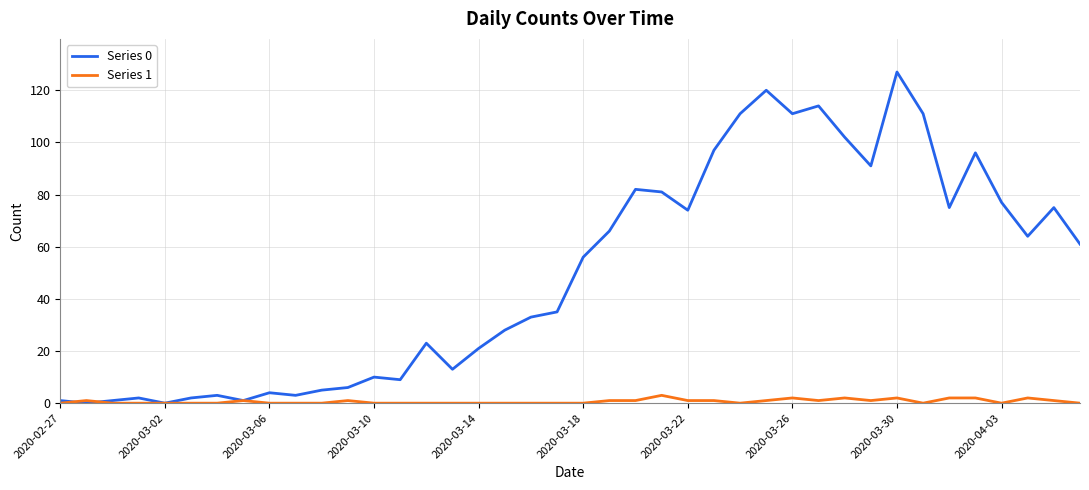

What is the difference between the maximum and second lowest values in the Series 0 series?

127